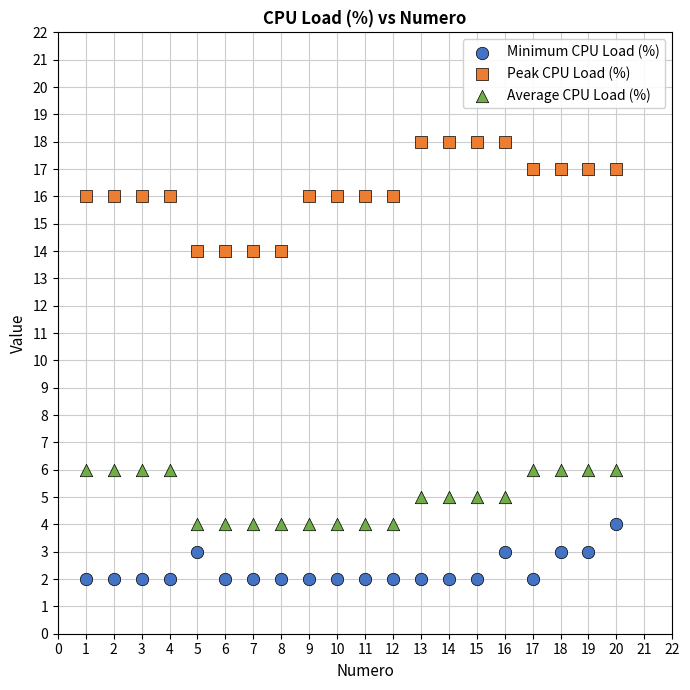

Across all data points, what is the range of Y values (max minus min)?

16